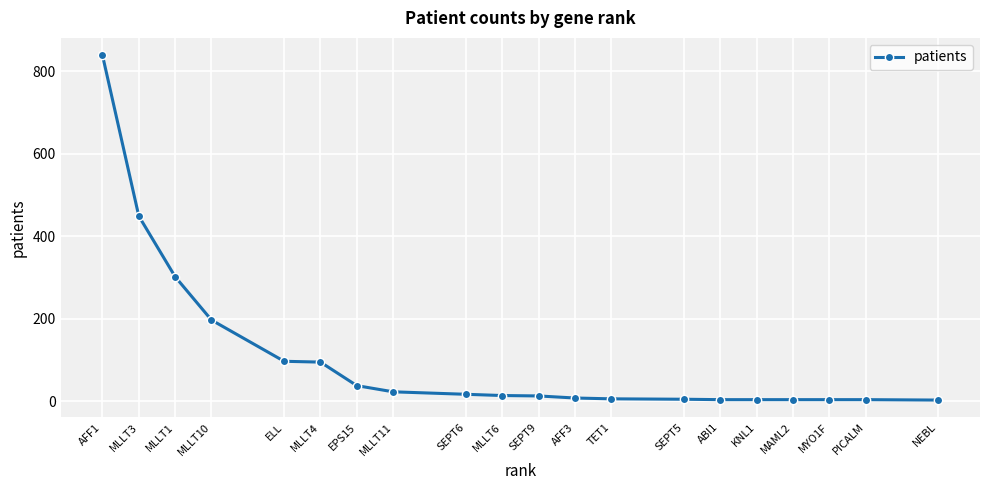

Where is the data nearest to the value 421?

MLLT3